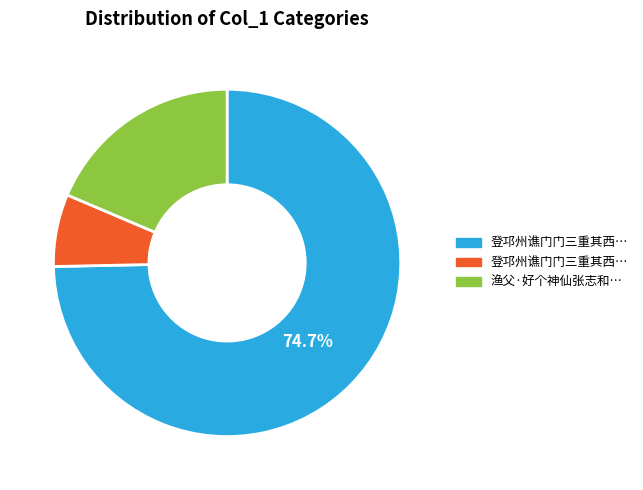

Does any single category account for the majority?

Yes